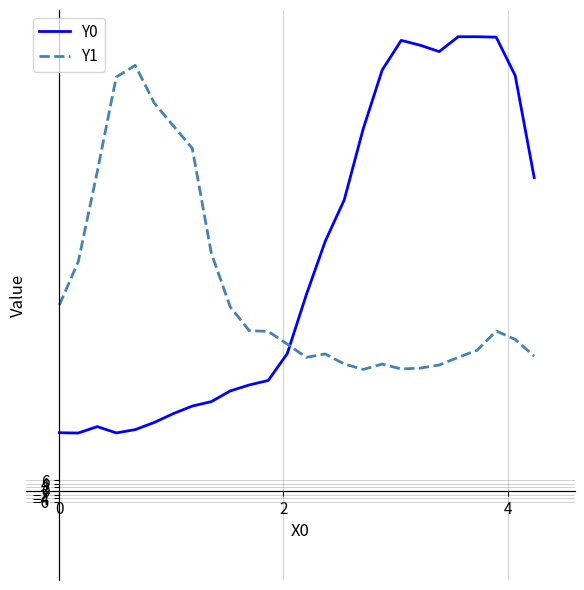

Which series has the largest range (max minus min)?

Y0